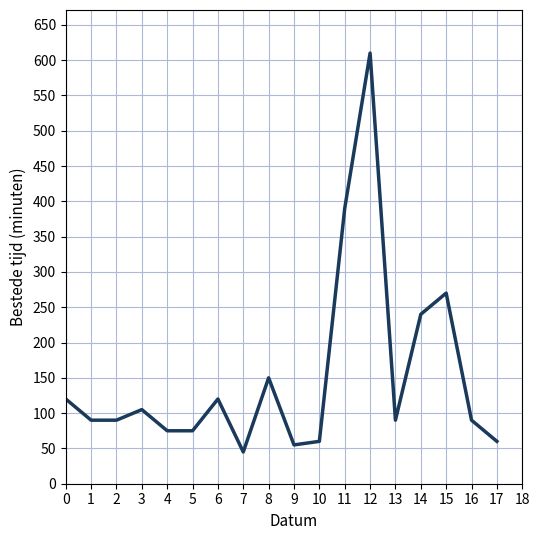

Is it true that the value at 12 is 610?

True